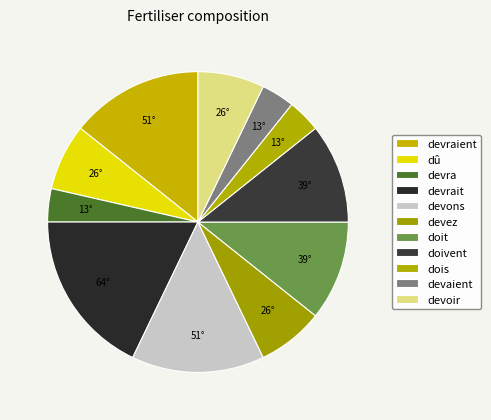

What is the largest slice in the pie chart?

devrait